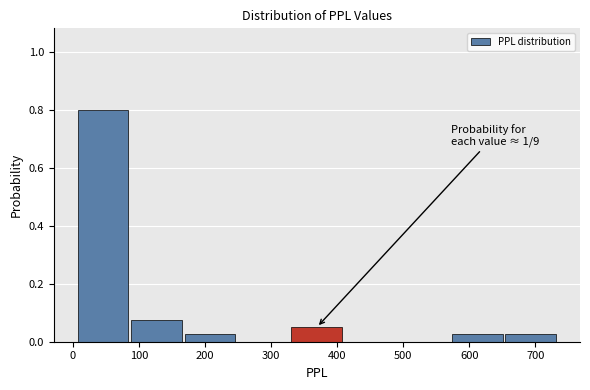

Which range on the x-axis has the tallest bar?

10 to 90